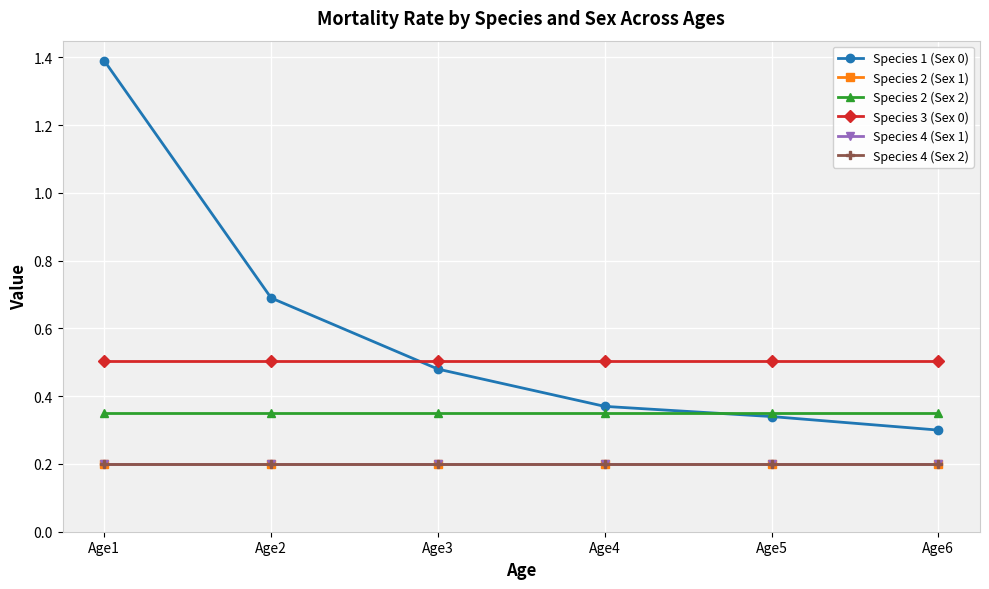

Is it true that Species 2 (Sex 2) equals 0.1 at Age3?

False